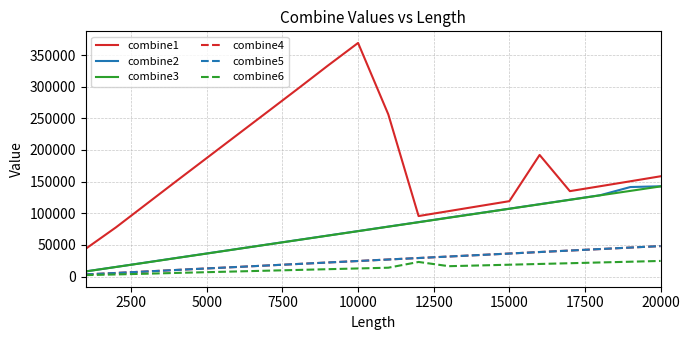

Does the chart display data point markers on the line(s)?

No